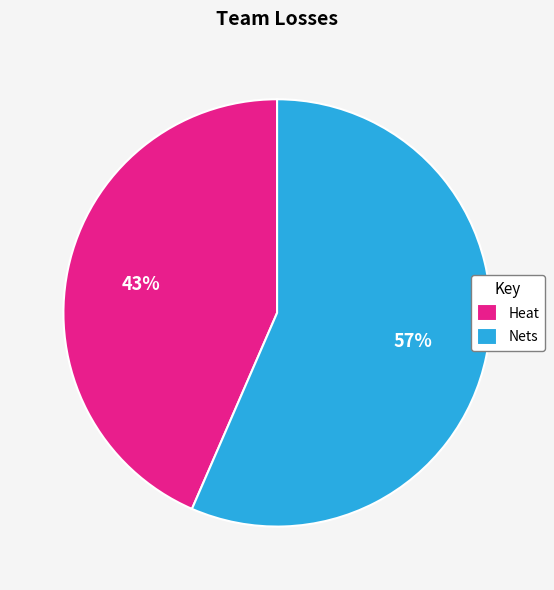

What is the smallest slice in the pie chart?

Heat